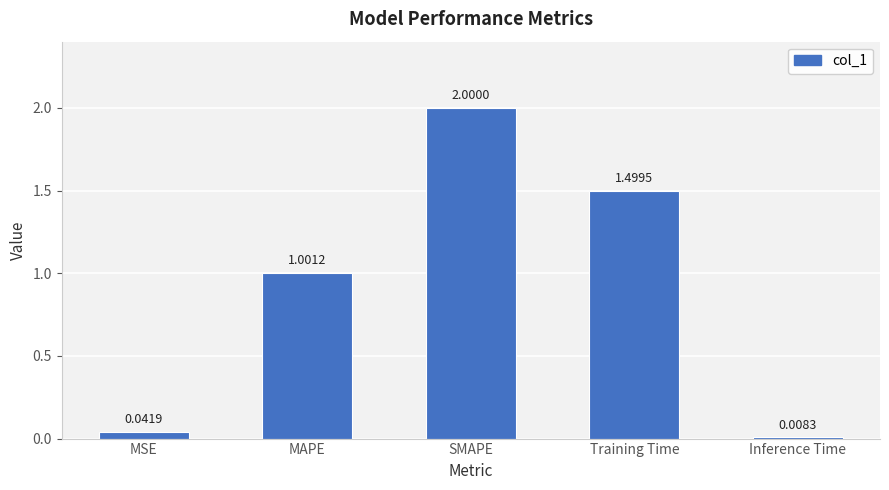

How many series are shown in this chart?

1